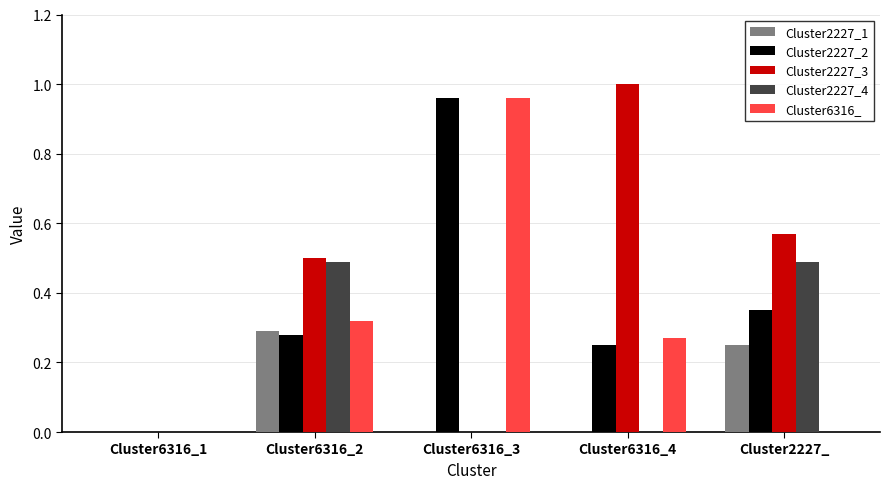

The value of Cluster2227_1 at Cluster6316_4 is -0.1. True or false?

False